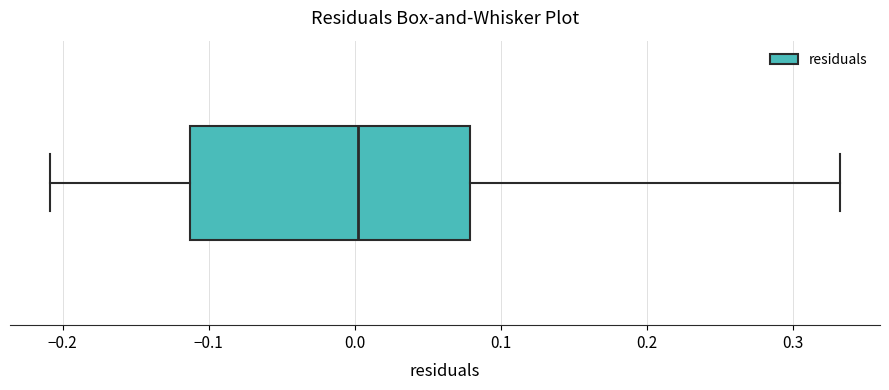

Transcribe this box plot: give where the median line is, the range the box spans, and where the two whiskers end, as read against the x-axis. The values are not printed on the chart, so give them approximately, as read against the axis.

median 0.00, box -0.11 to 0.08, whiskers -0.21 to 0.33